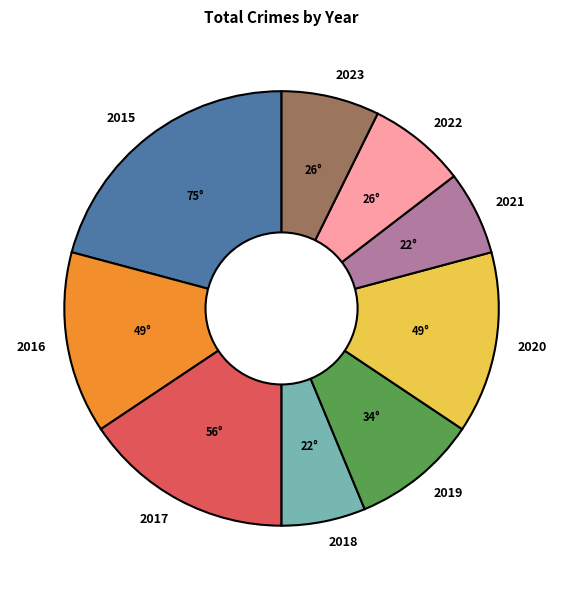

How many slices are in this pie chart?

9